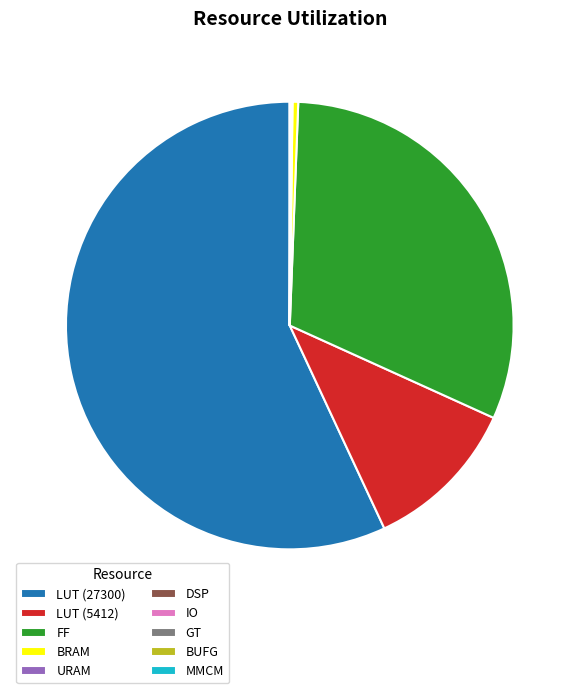

Between LUT (27300) and LUT (5412), which is larger?

LUT (27300)